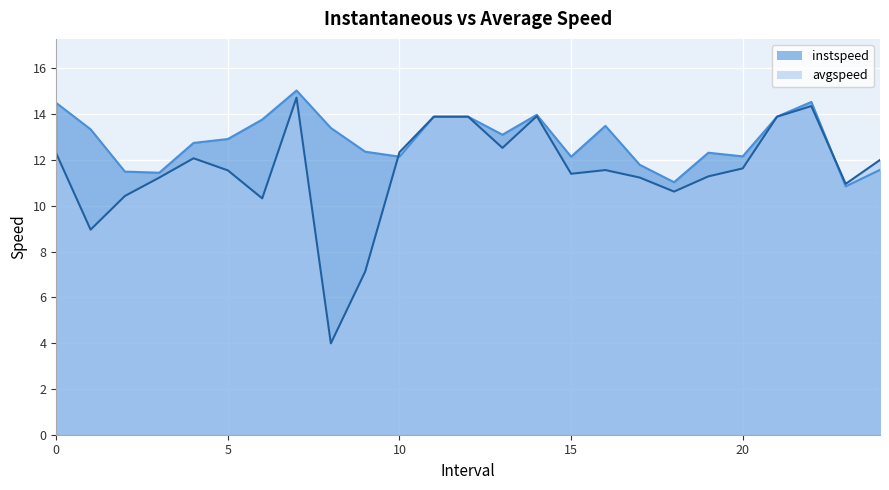

Between which two adjacent categories do avgspeed and instspeed first intersect?

9.0 and 10.0